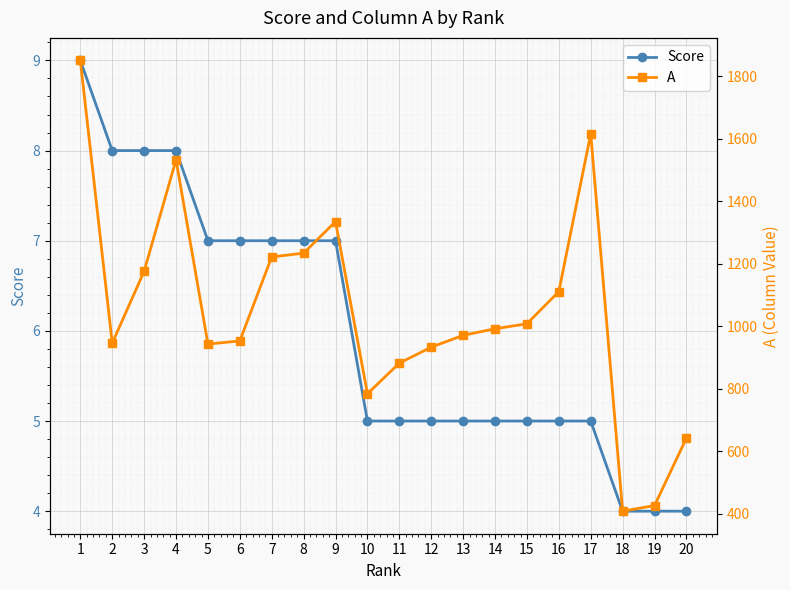

Rank the series by their maximum value, from highest to lowest.

A, Score